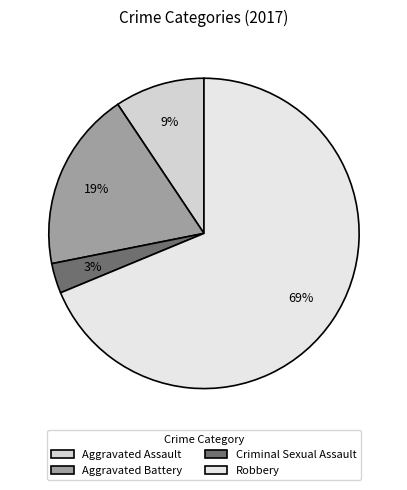

Is it true that Aggravated Assault is 9% of the pie?

True